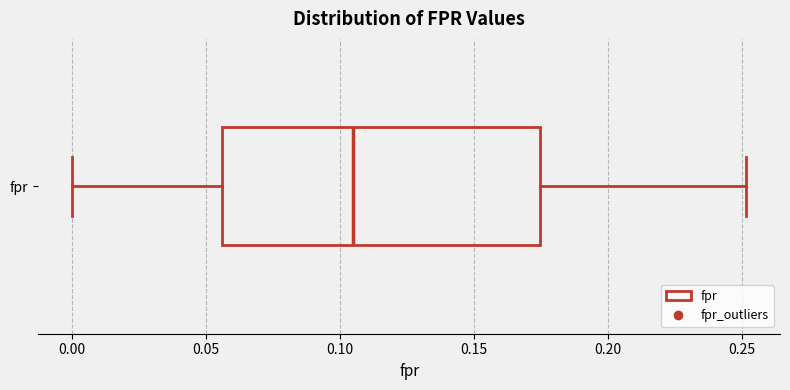

Read this box plot against the x-axis: the position of the median line, the range covered by the box, and the ends of both whiskers. The values are not printed on the chart, so give them approximately, as read against the axis.

median 0.105, box 0.055 to 0.175, whiskers 0.000 to 0.250